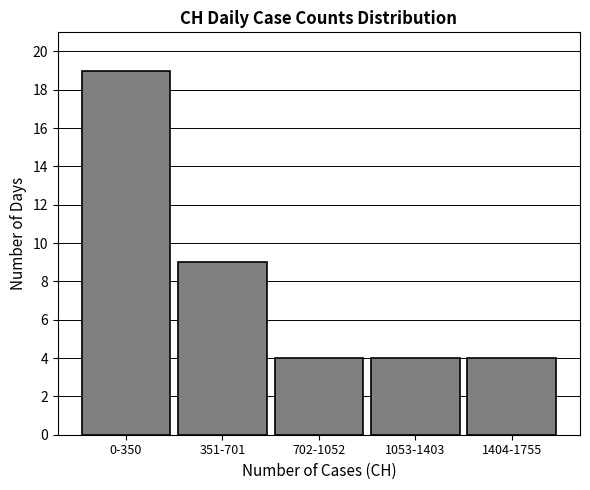

Reading right to left, extract all data points from this chart.

1404-1755=4	1053-1403=4	702-1052=4	351-701=9	0-350=19